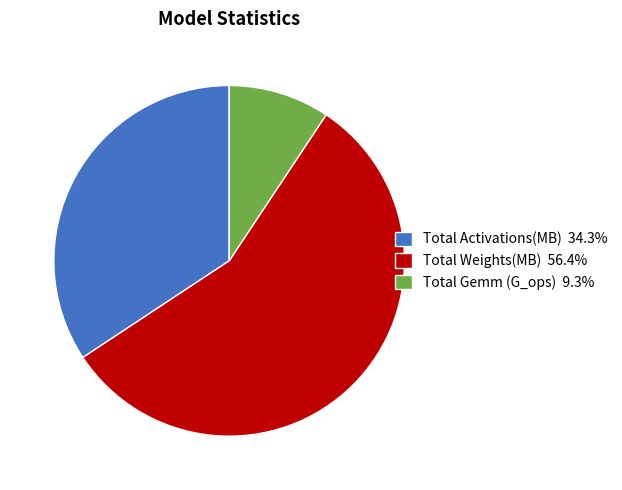

Is it true that Total Activations(MB) is 20% of the pie?

False